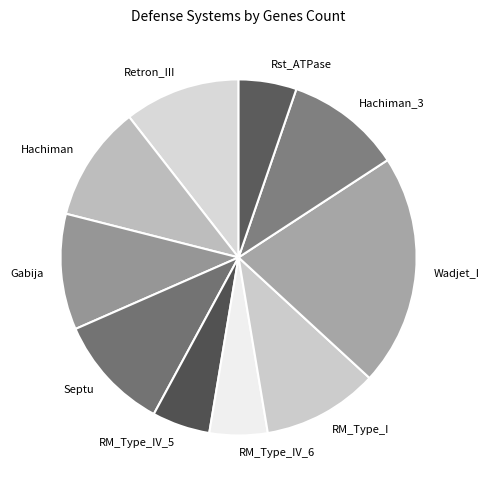

What is the largest slice in the pie chart?

Wadjet_I